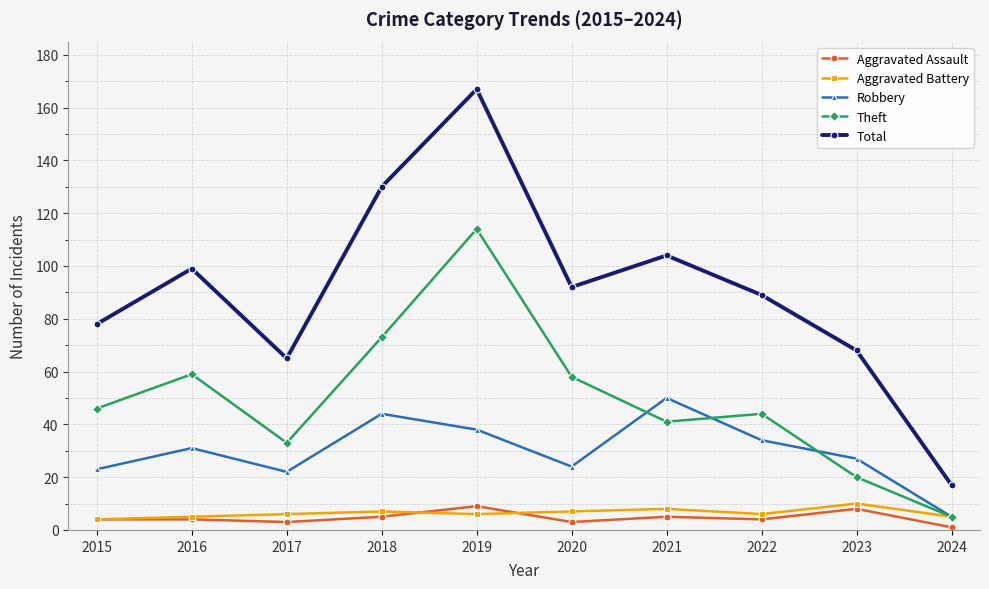

True or false: Total has a value of 55 at 2018.

False